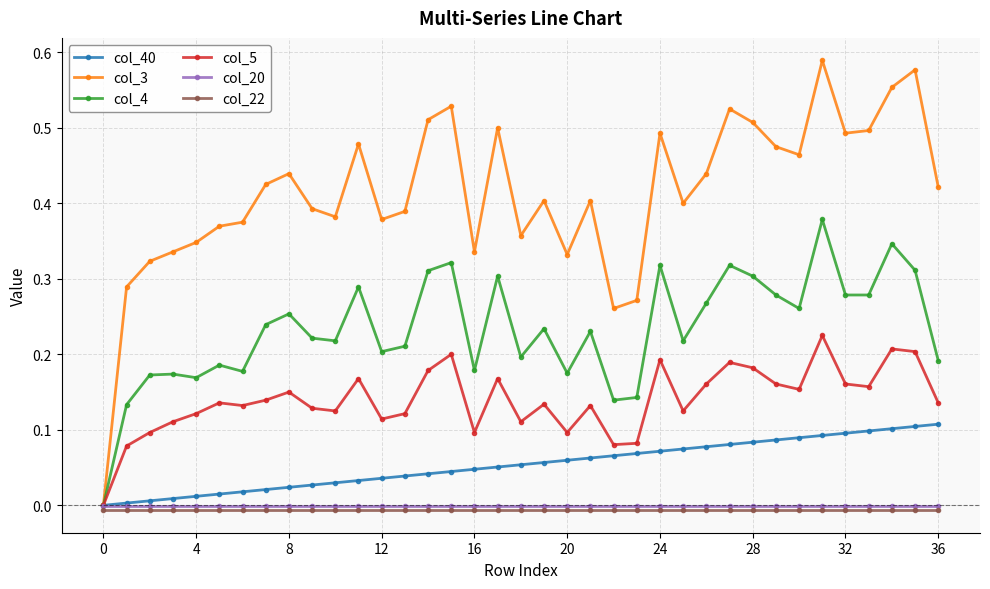

Which series has the widest spread of values?

col_3